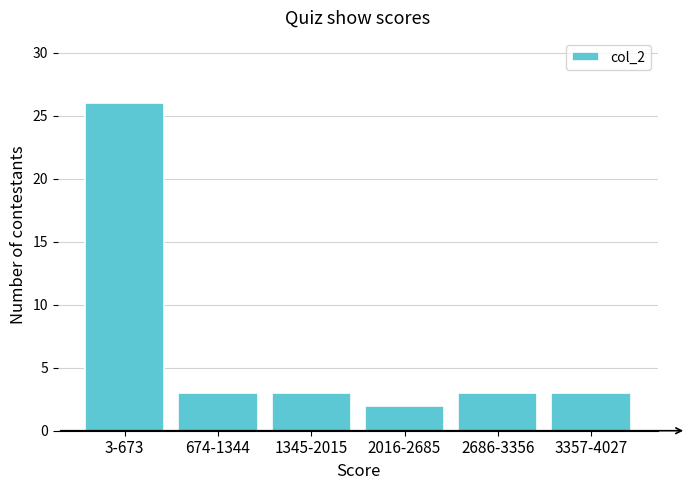

Reading right to left, list all the values displayed in this chart.

3357-4027=3	2686-3356=3	2016-2685=2	1345-2015=3	674-1344=3	3-673=26